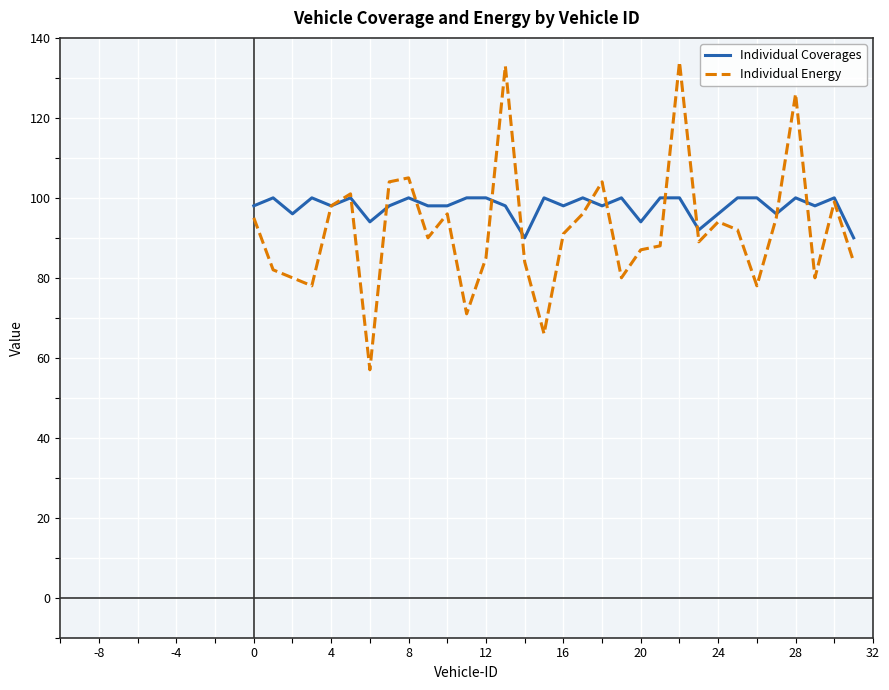

What is the highest value of the Individual Energy series?

134